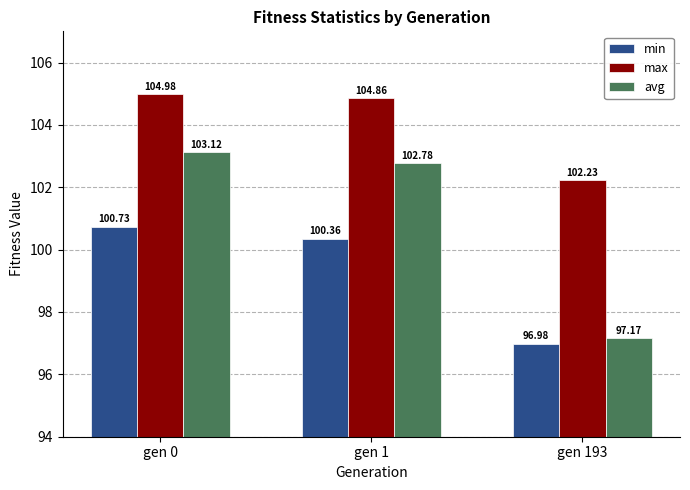

Which series has the largest range (max minus min)?

avg